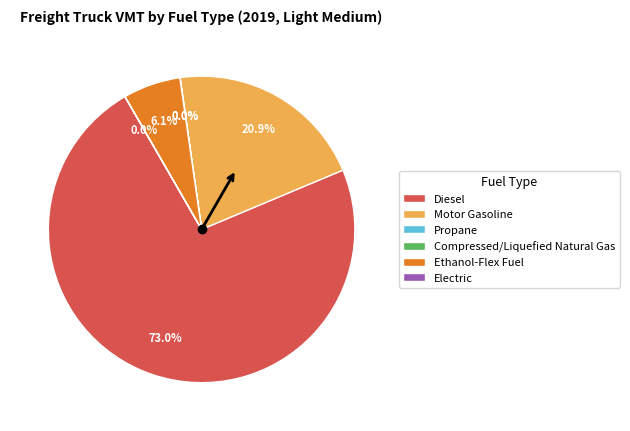

Does any single category account for the majority?

Yes